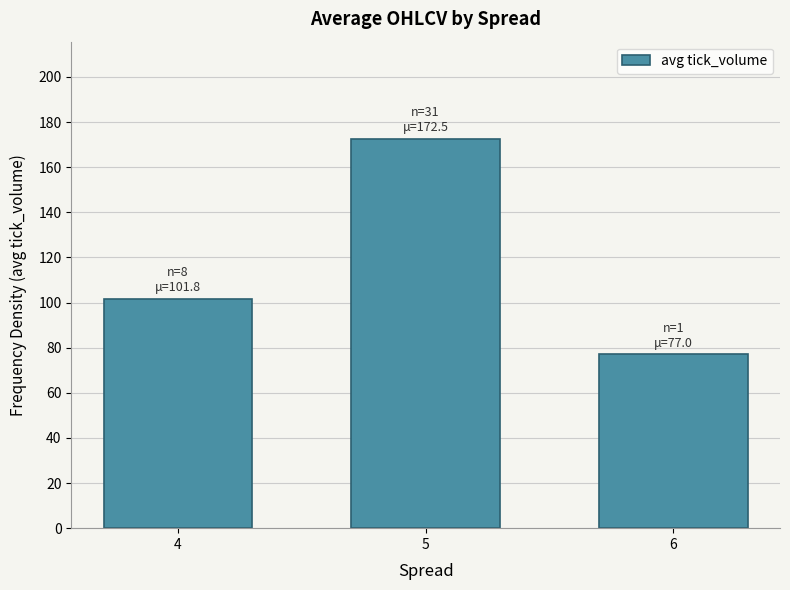

Reading left to right, list all the values displayed in this chart.

101.8	172.5	77.0